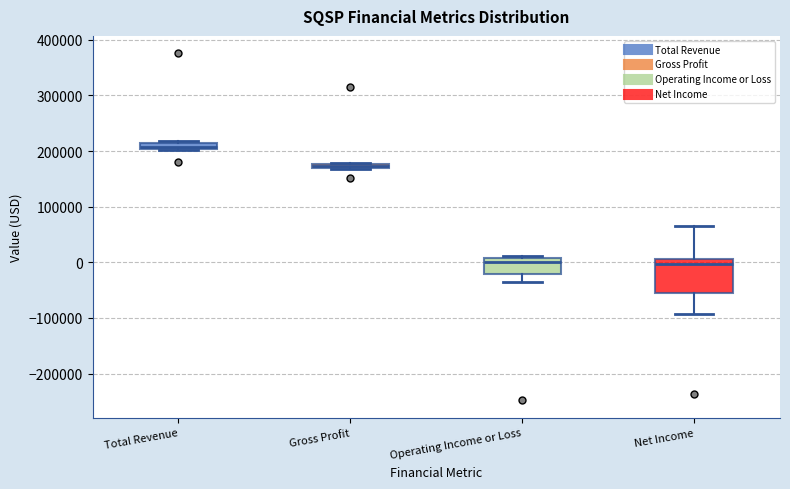

Where is the lower edge of the box for Total Revenue on the y-axis? The values are not printed on the chart, so give them approximately, as read against the axis.

200000